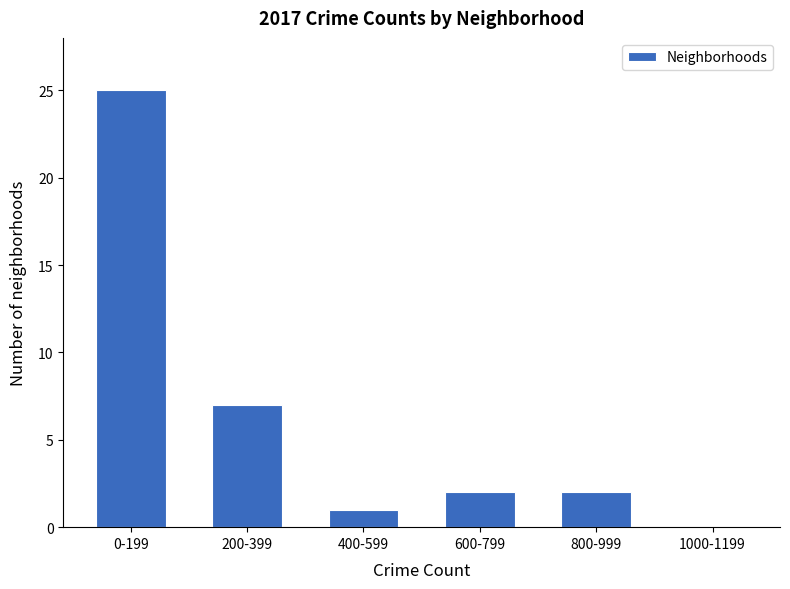

Reading left to right, extract all data points from this chart.

0-199=25	200-399=7	400-599=1	600-799=2	800-999=2	1000-1199=0